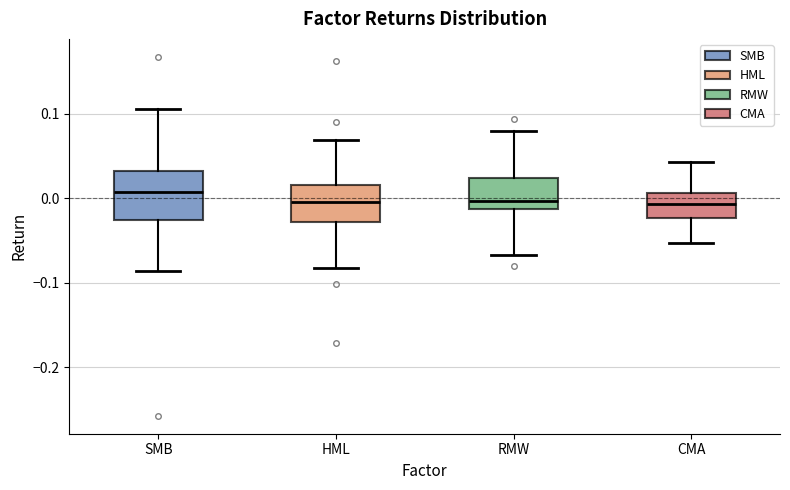

Comparing the boxes themselves (not the whiskers), which one is the tallest?

SMB